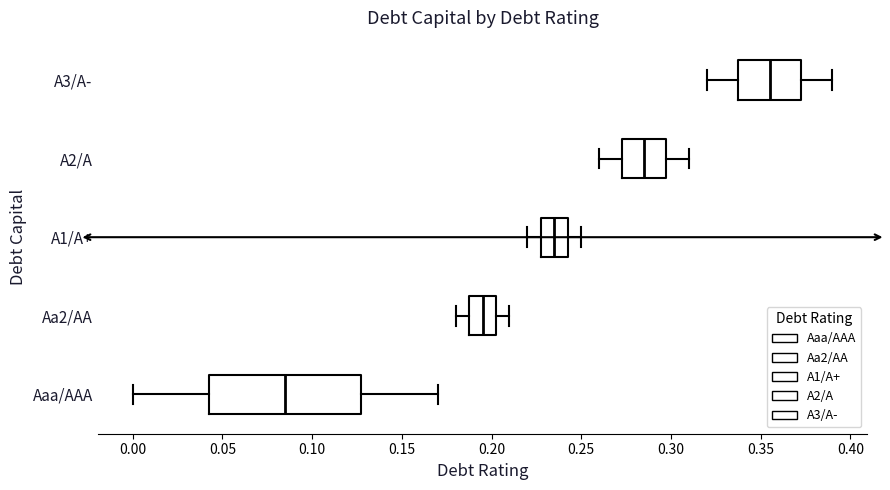

Where does the right whisker of the box for A3/A- end on the x-axis? The values are not printed on the chart, so give them approximately, as read against the axis.

0.390